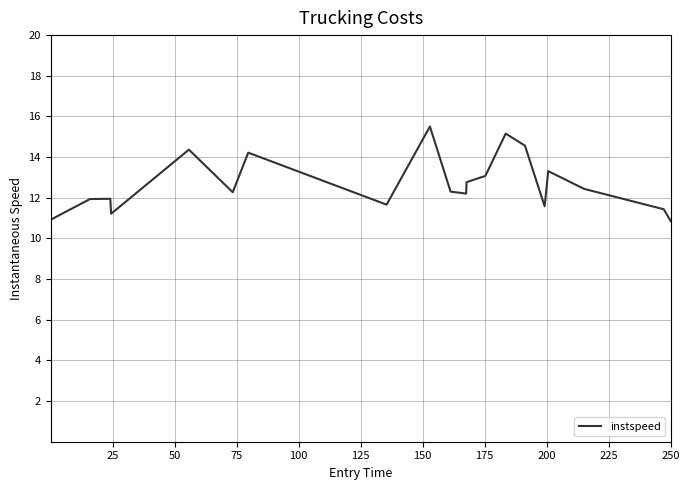

What is the minimum value shown in the chart?

10.9